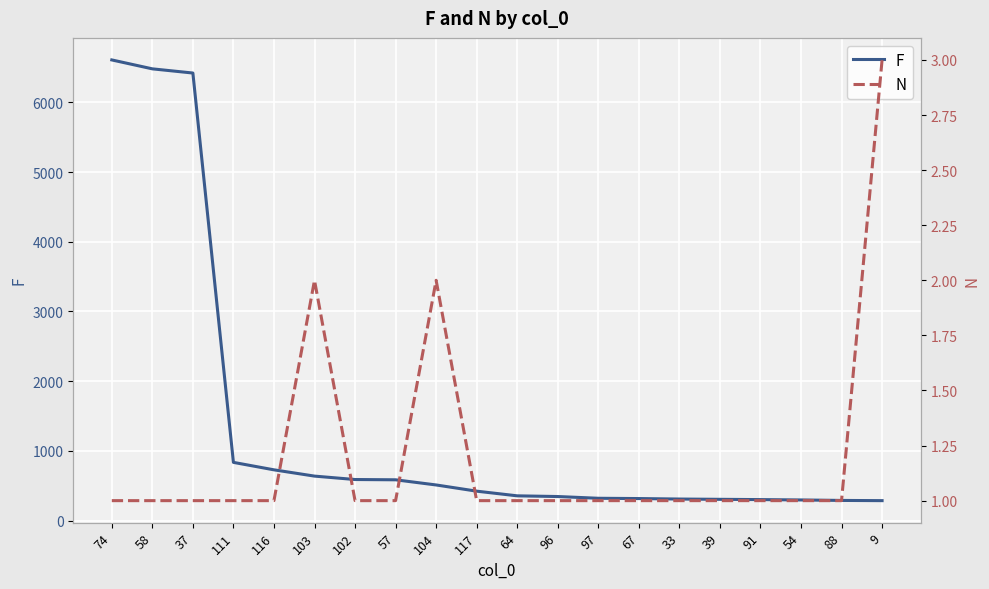

Does the chart display data point markers on the line(s)?

No